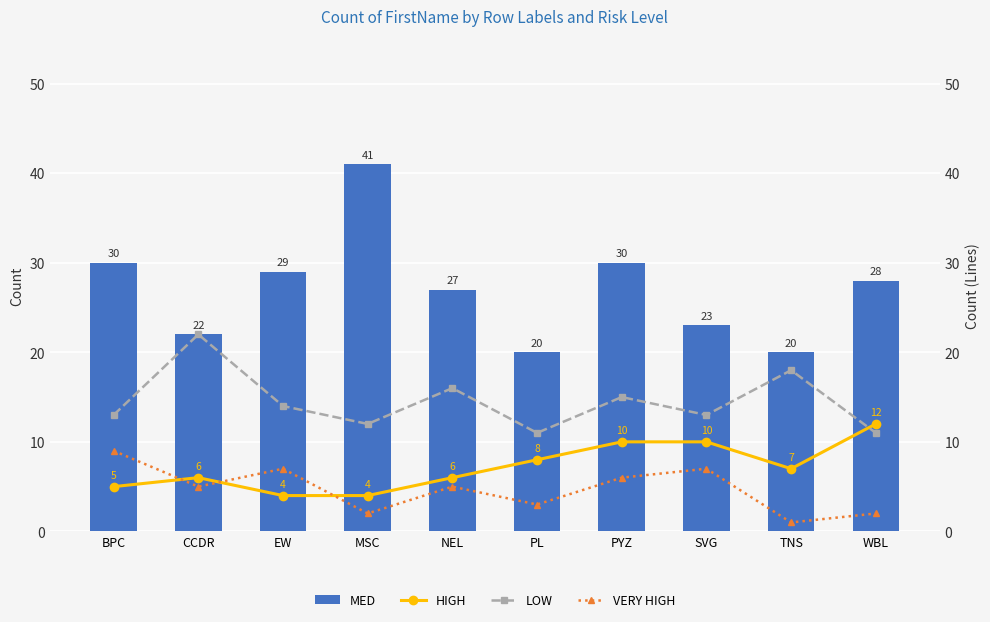

At WBL, list the series in order from smallest to largest.

VERY HIGH, LOW, HIGH, MED